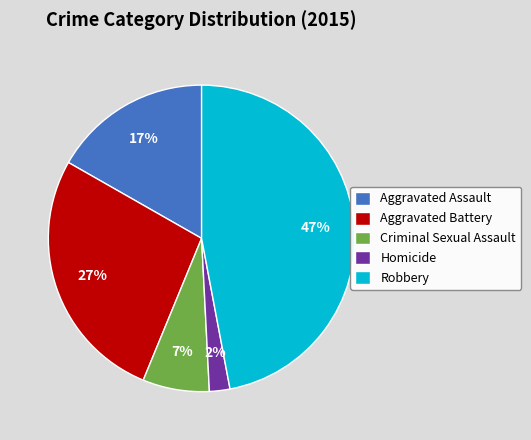

Is the sum of Robbery and Aggravated Battery greater than half?

Yes